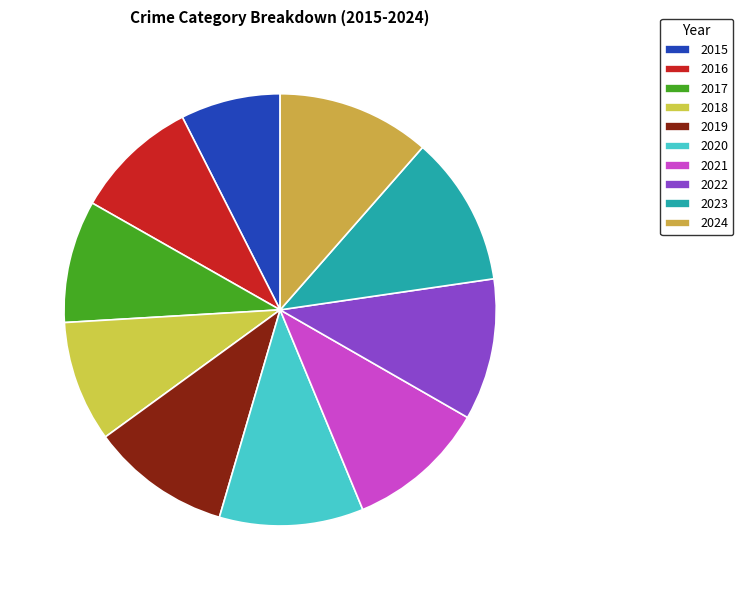

Is it true that 2015 is 7% of the pie?

True